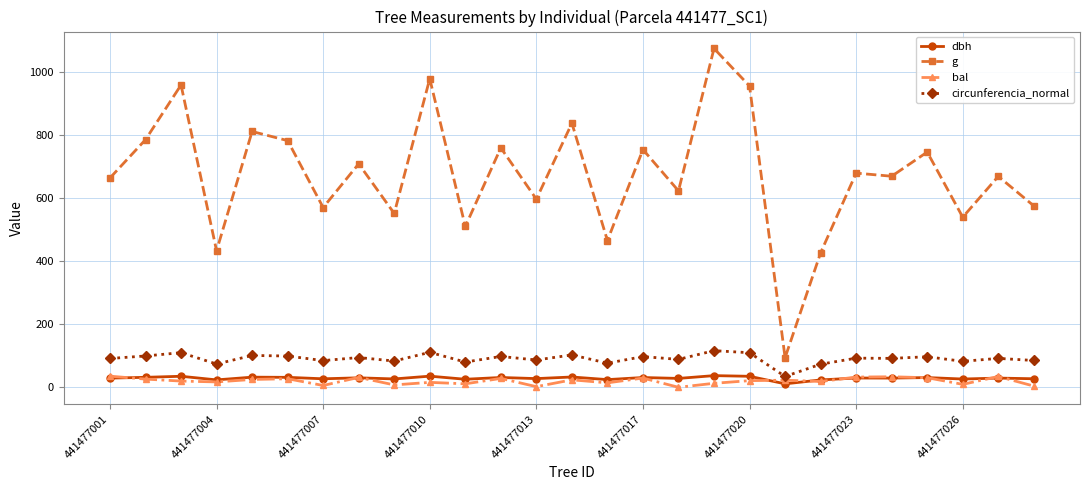

What are all the series names shown in the legend?

dbh, g, bal, circunferencia_normal